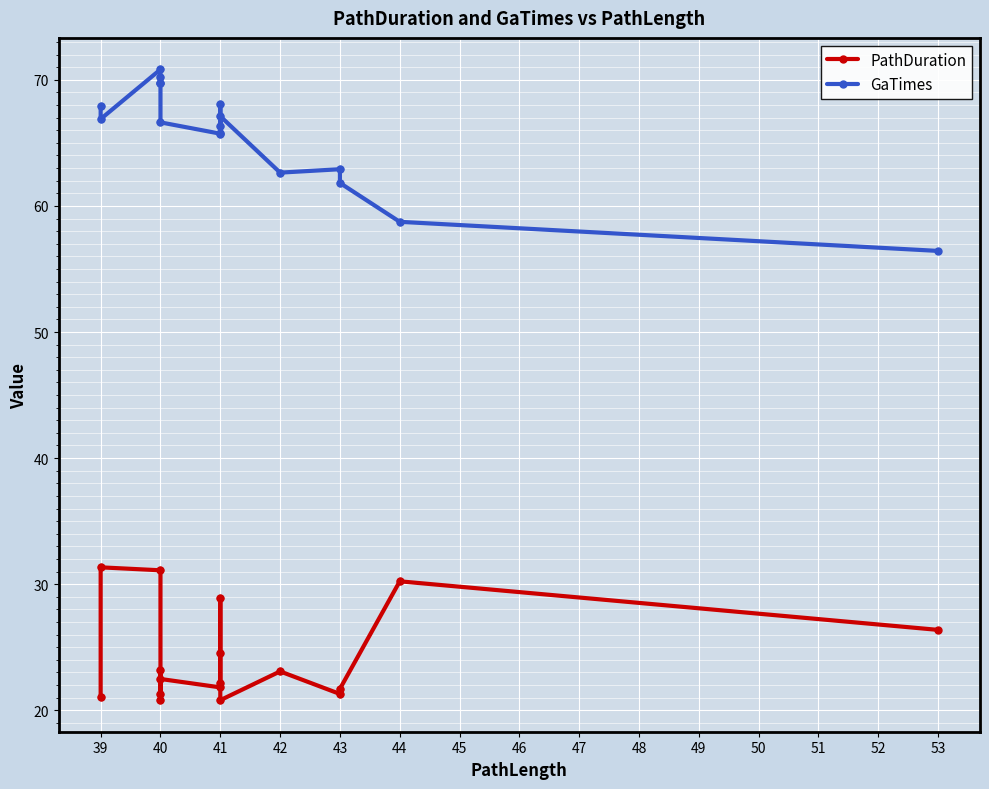

Which series contains the highest Y value?

GaTimes